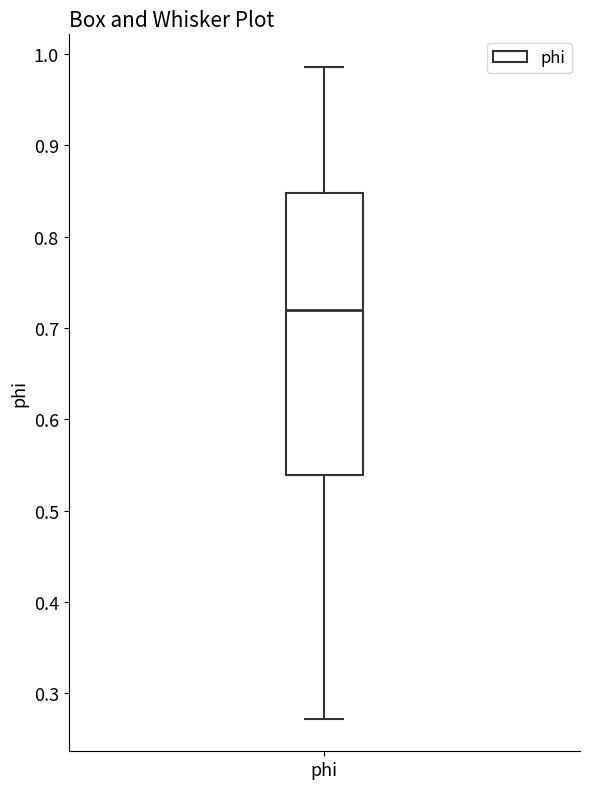

Read this box plot against the y-axis: the position of the median line, the range covered by the box, and the ends of both whiskers. The values are not printed on the chart, so give them approximately, as read against the axis.

median 0.72, box 0.54 to 0.85, whiskers 0.27 to 0.99